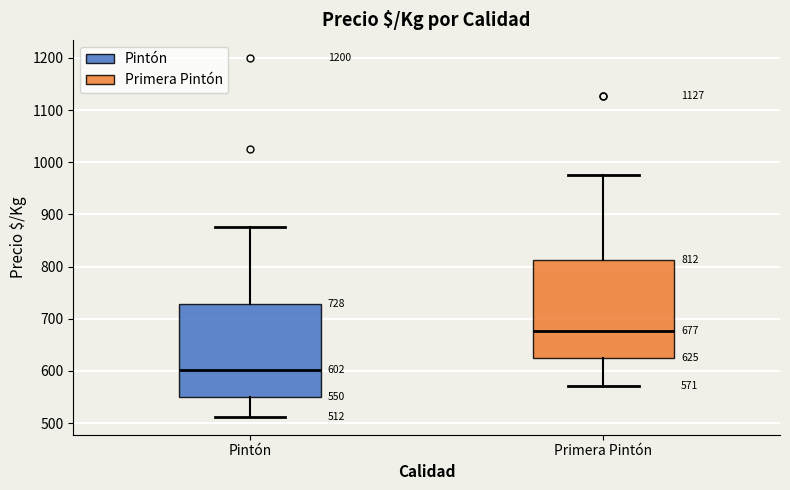

Which box's median line is the highest?

Primera Pintón